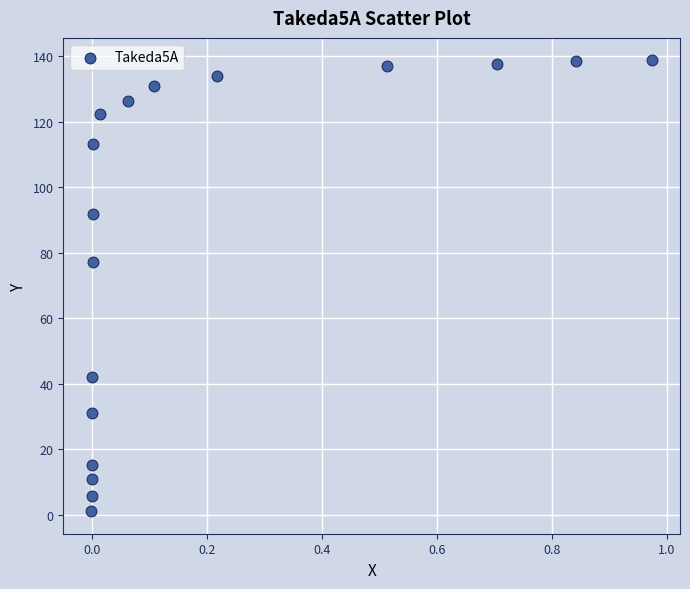

What is the range of Y values (max minus min)?

137.5